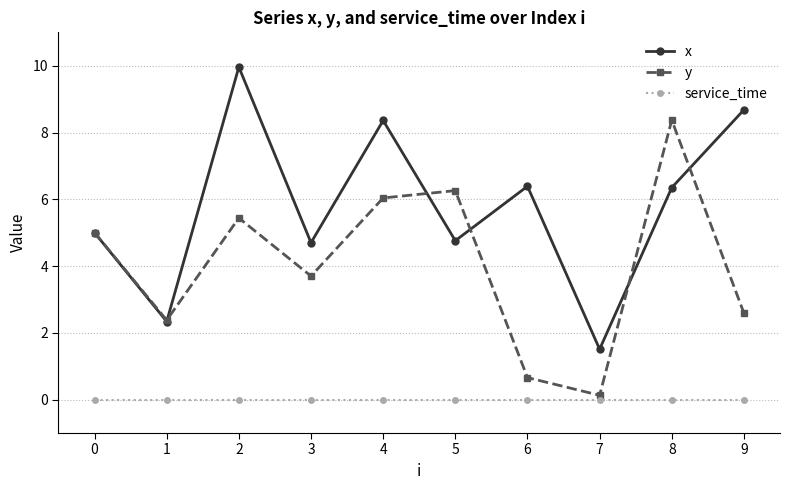

The service_time series shows 0.0 at 4. True or false?

True